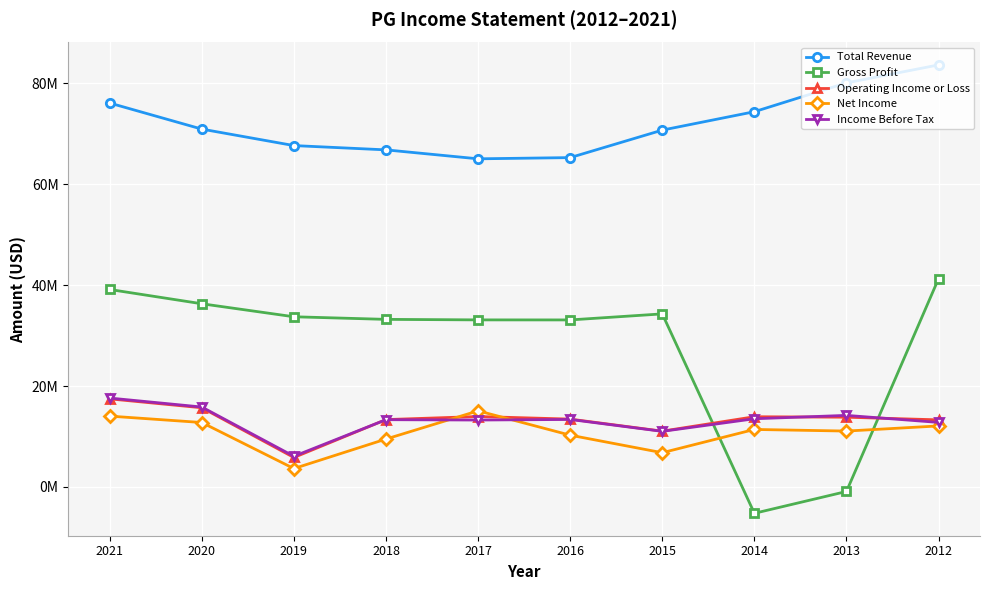

True or false: Income Before Tax and Net Income intersect in this chart.

True